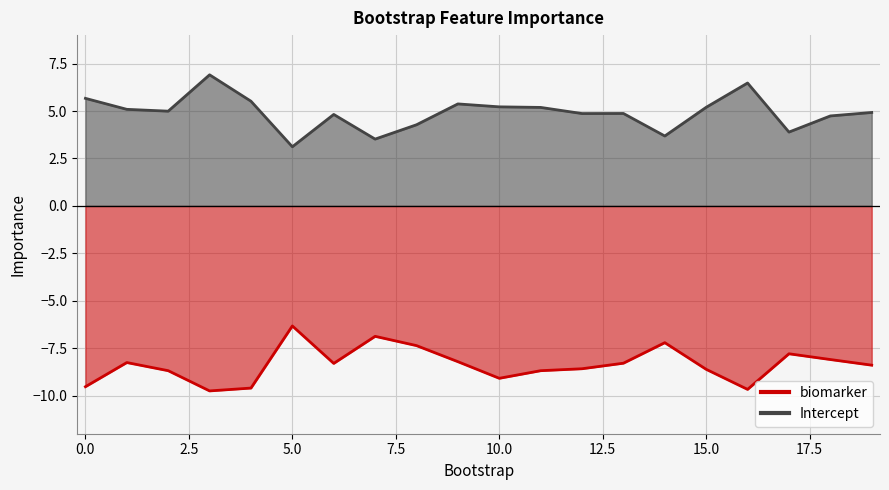

List the series in order of their peak value, highest first.

Intercept, biomarker